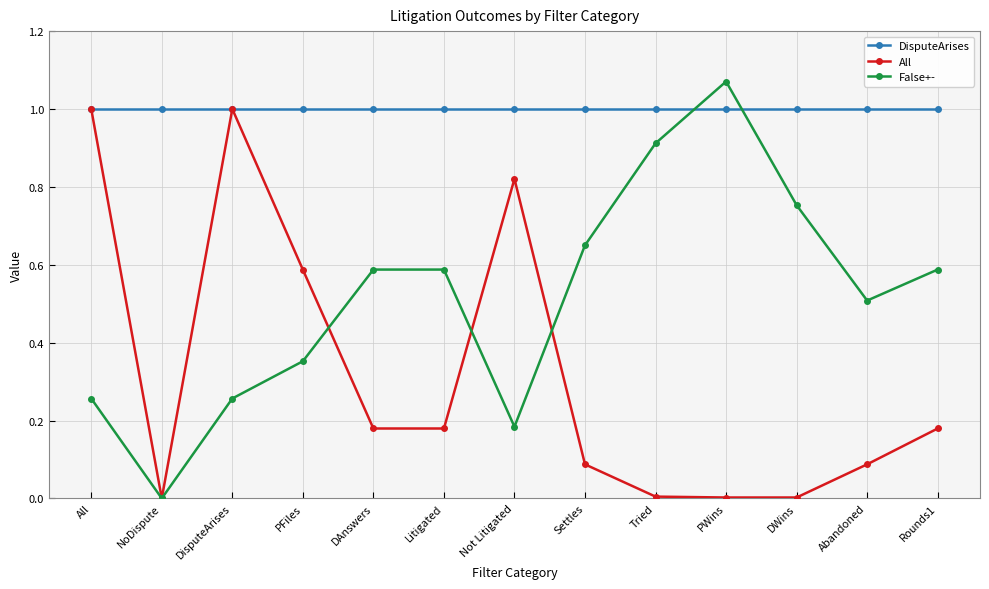

True or false: DisputeArises and False+- intersect in this chart.

True